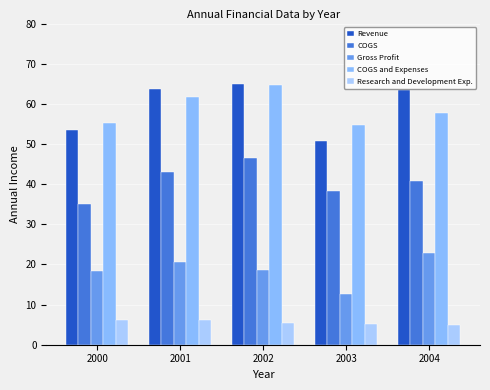

Which series has the largest total across all categories?

Revenue